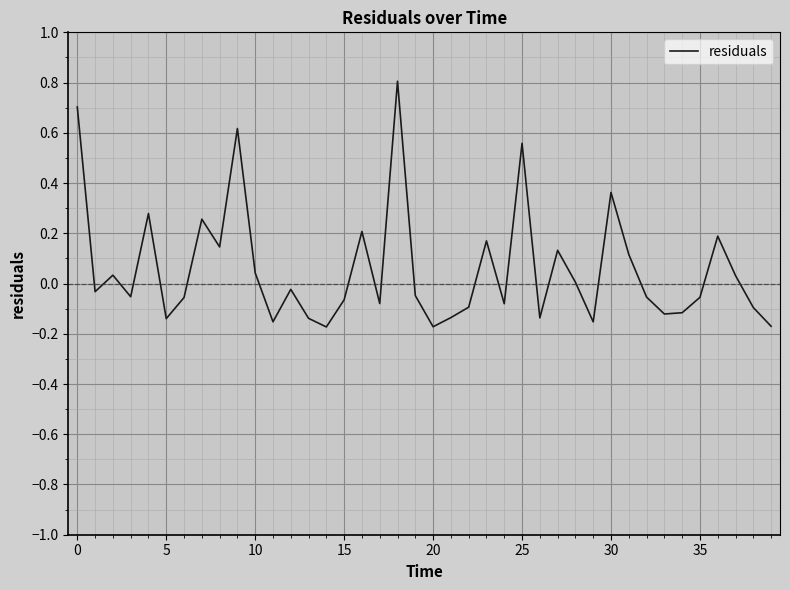

What is the difference between the maximum and minimum values?

1.0